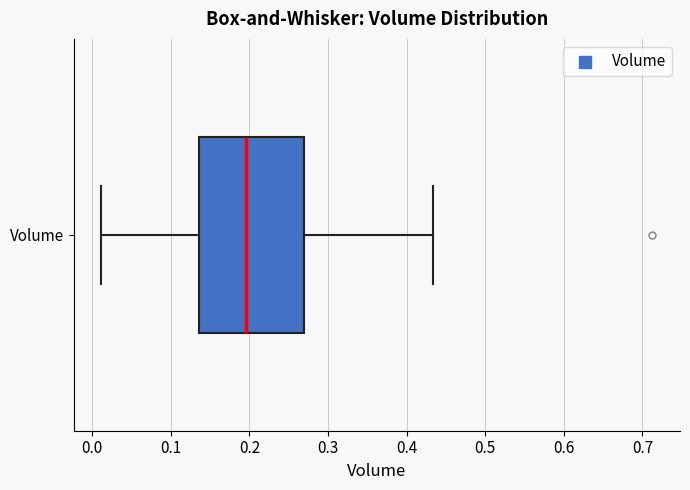

Where does the right whisker of the box for Volume end on the x-axis? The values are not printed on the chart, so give them approximately, as read against the axis.

0.43